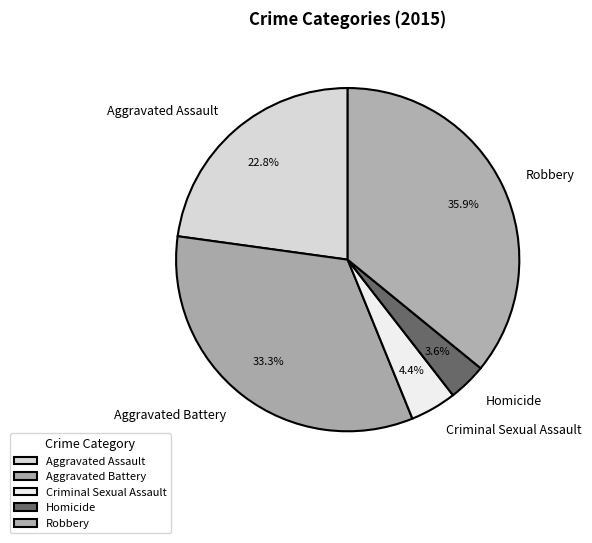

How many segments does this pie chart have?

5